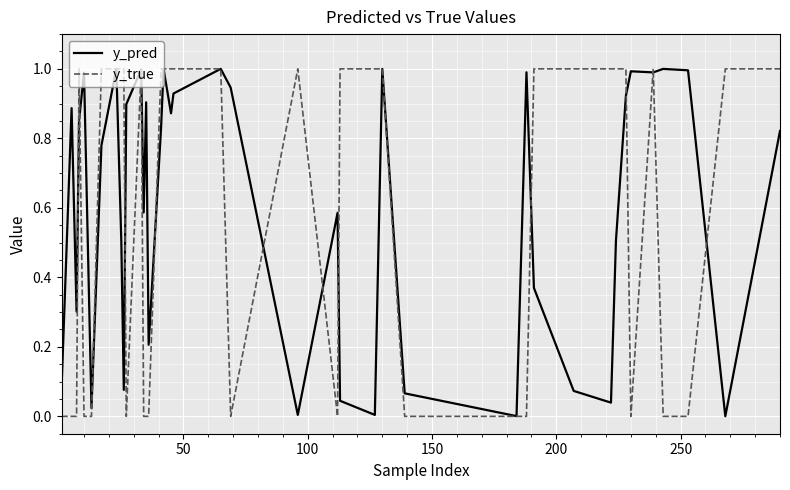

Which series has the widest spread of values?

y_true